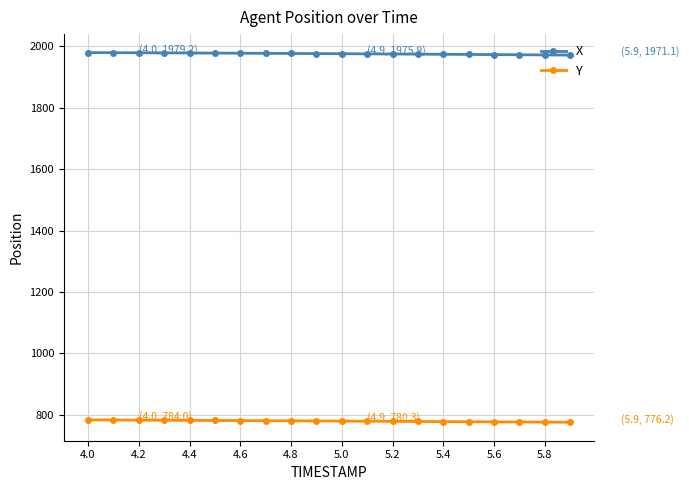

Rank the series by their average value, from lowest to highest.

Y, X